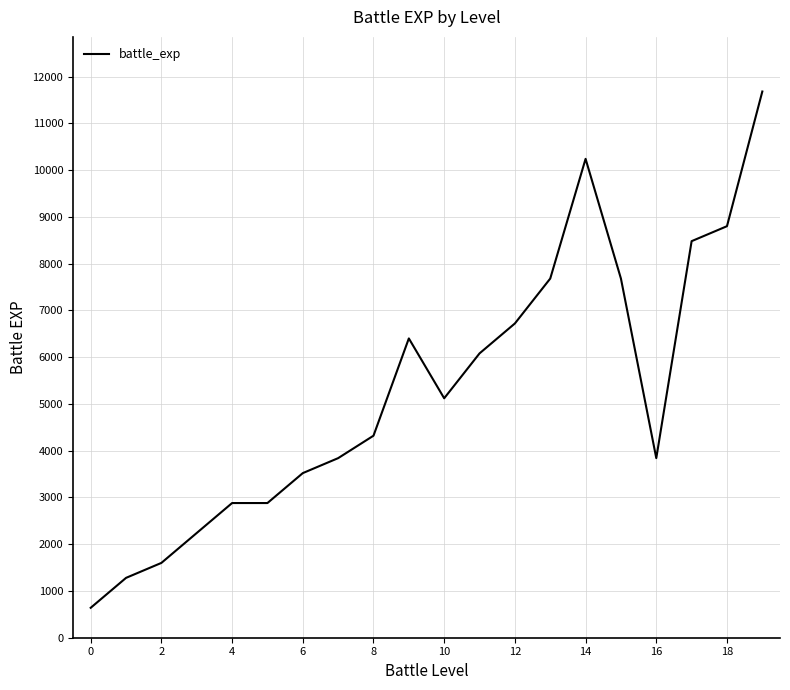

Does the chart have visible grid lines?

Yes